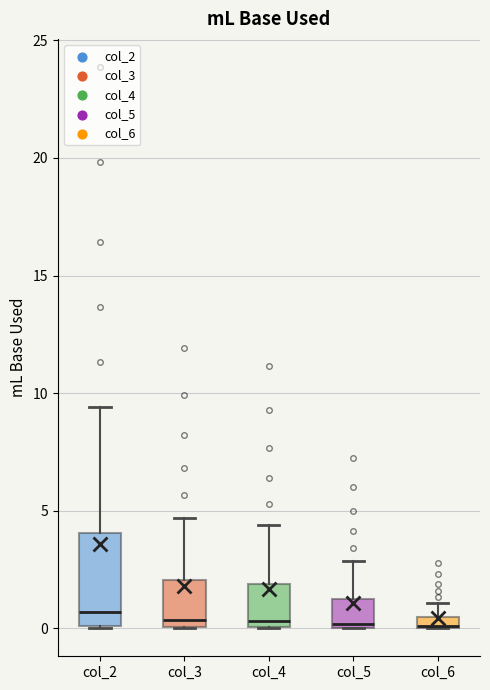

Where is the upper edge of the box for col_3 on the y-axis? The values are not printed on the chart, so give them approximately, as read against the axis.

2.0